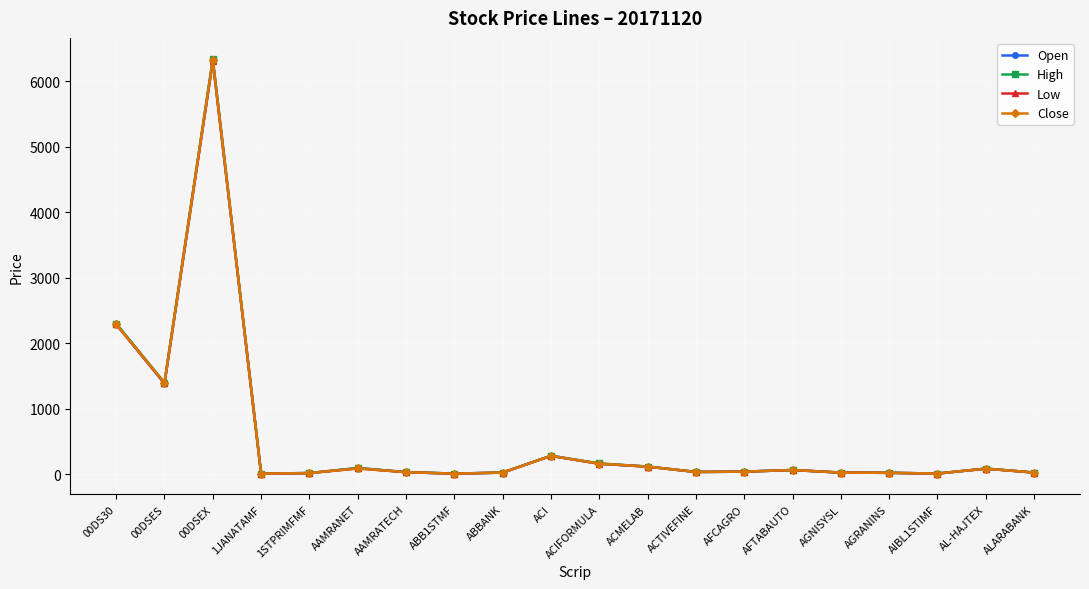

The Close series shows 159.7 at ACIFORMULA. True or false?

True